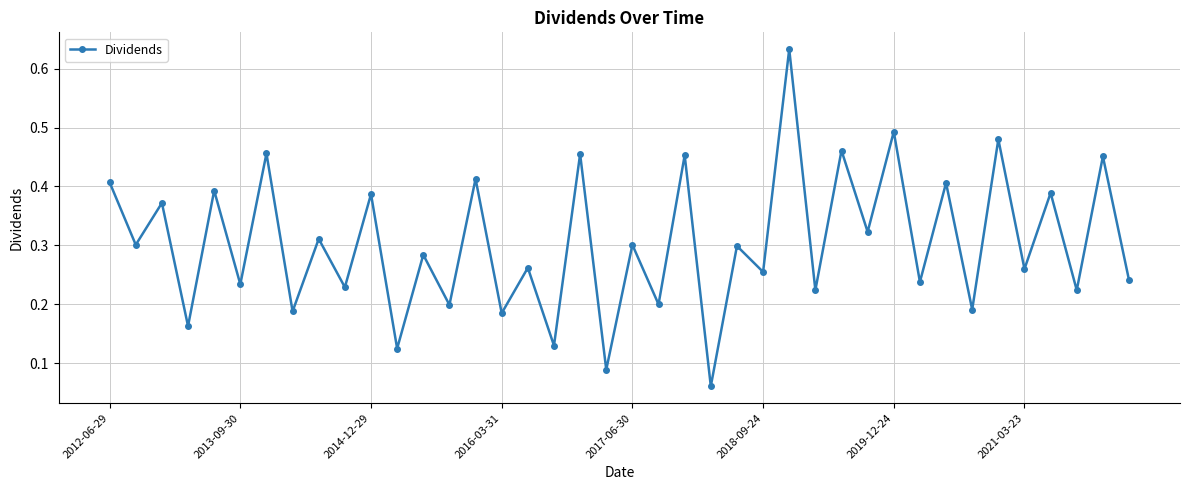

Is this an area chart (filled region under the line)?

No